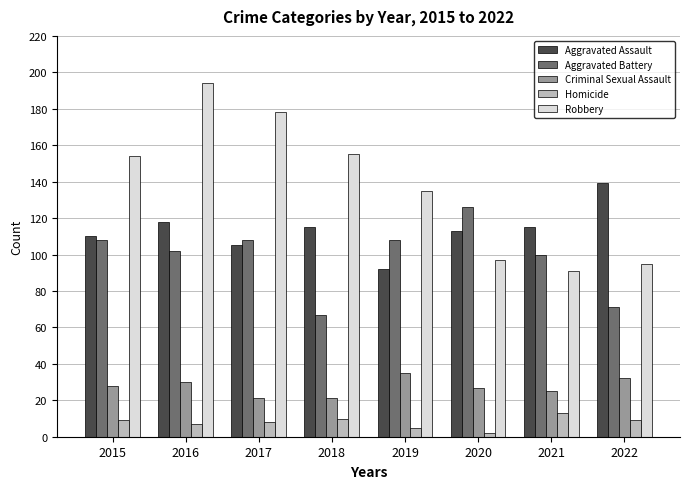

Are the bars horizontal?

No